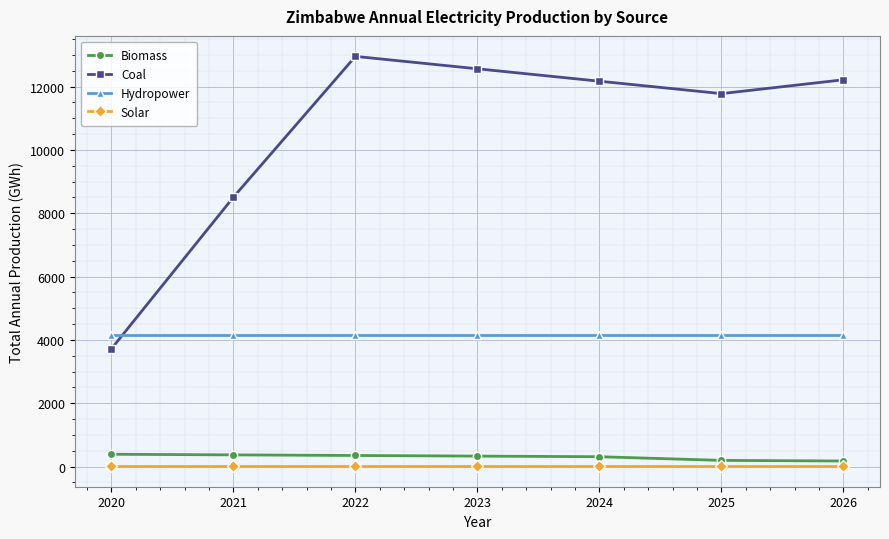

True or false: Coal has more than 2 interior local peaks.

False